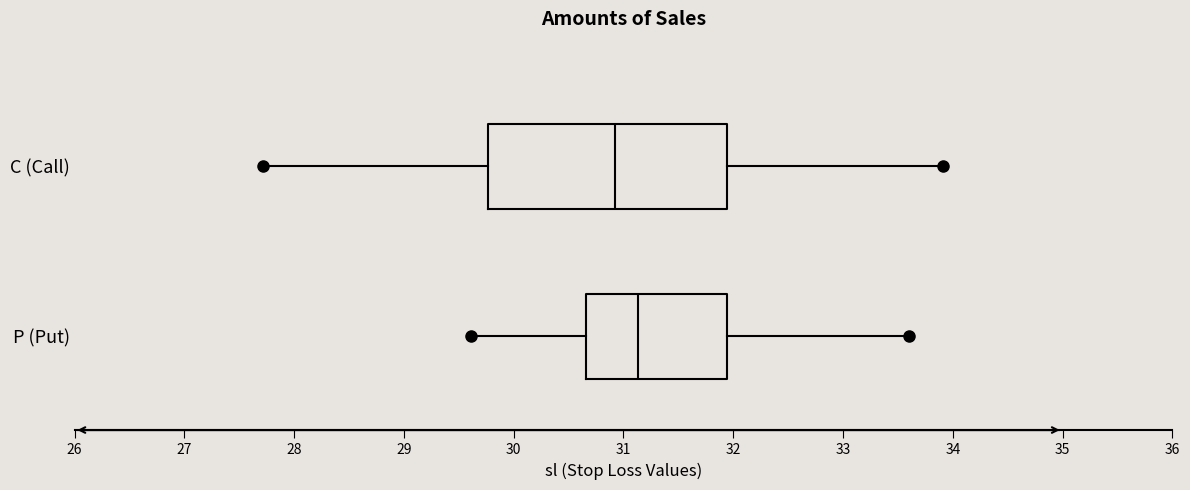

Which box has the furthest to the left median line?

C (Call)